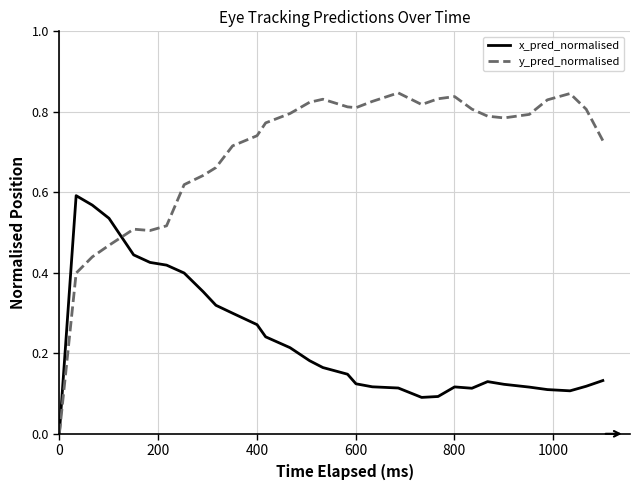

Which series has the widest spread of values?

y_pred_normalised